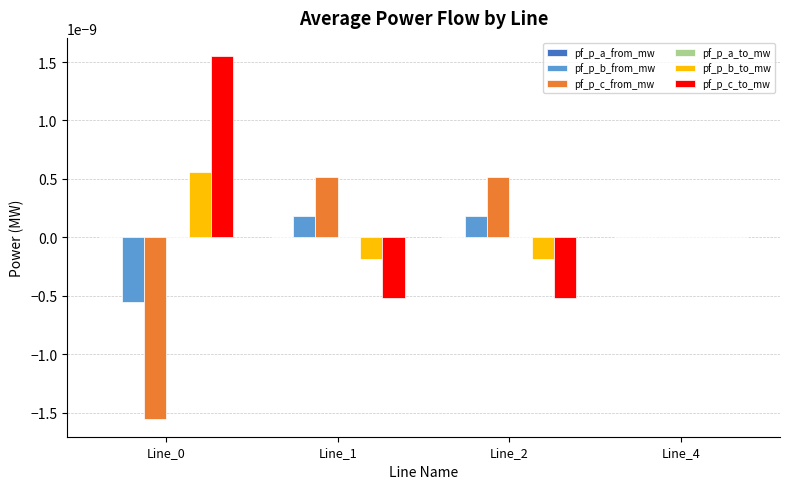

The value of pf_p_c_from_mw at Line_1 is 0.0. True or false?

True